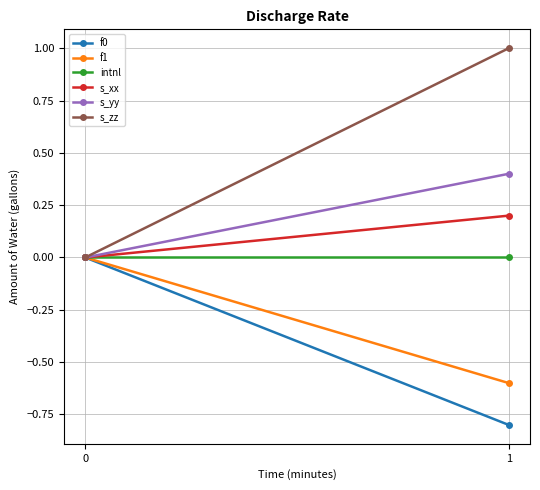

What is the sum of the f1 values at 0 and 1?

-0.6